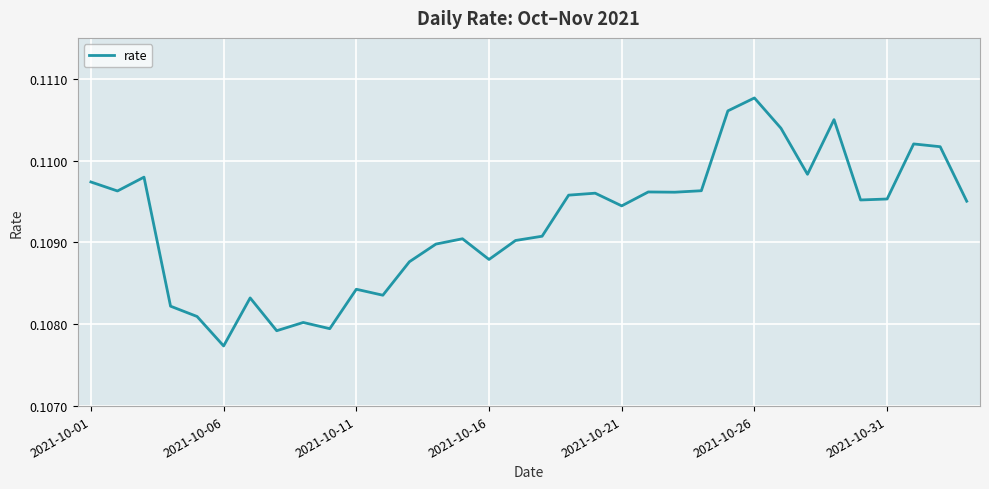

The value at 2021-10-11 is 0.2. True or false?

False